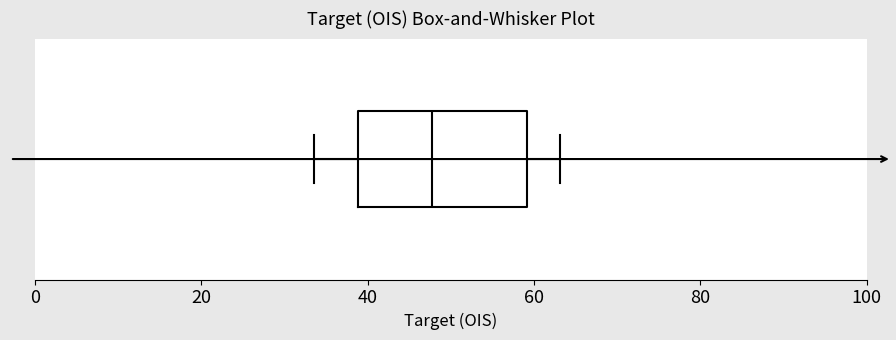

Where does the right whisker of the box end on the x-axis? The values are not printed on the chart, so give them approximately, as read against the axis.

64